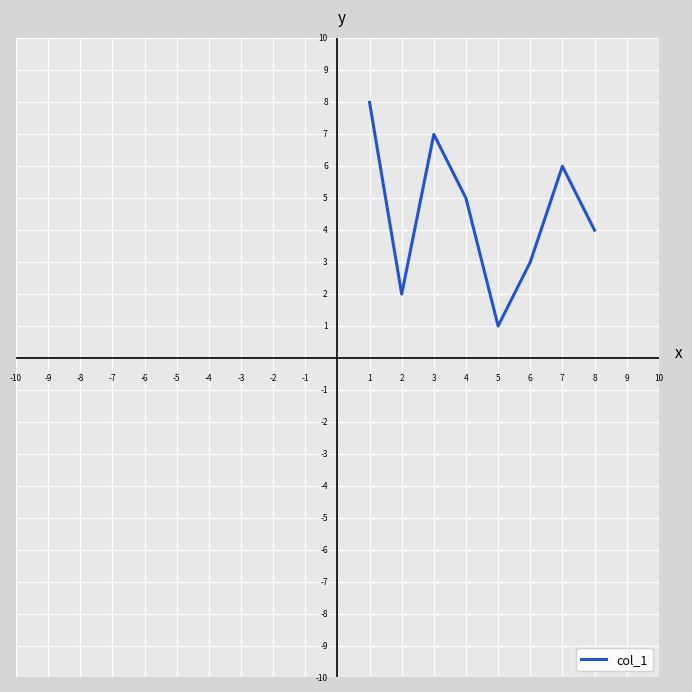

What is the difference between the maximum and minimum values?

7